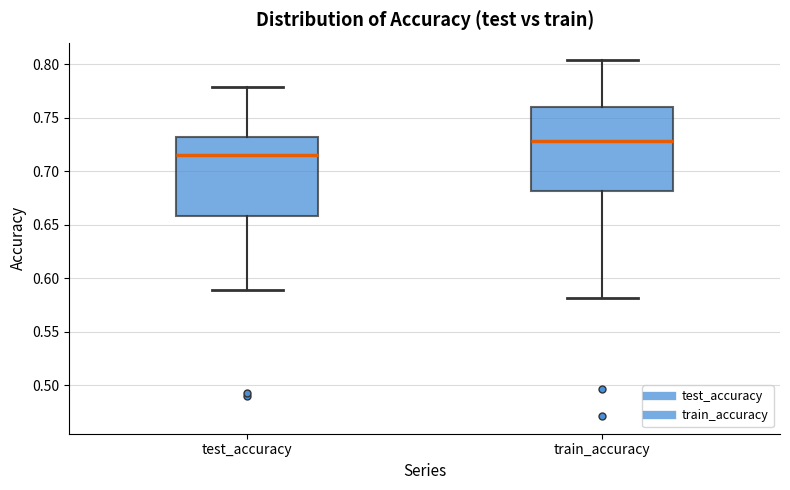

Comparing the boxes themselves (not the whiskers), which one is the tallest?

train_accuracy